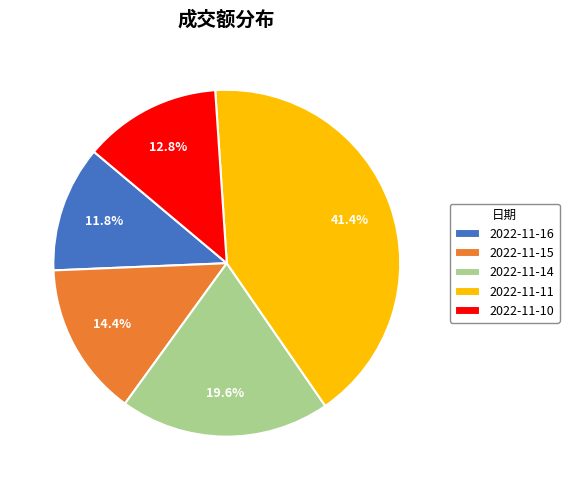

Is the sum of 2022-11-11 and 2022-11-15 greater than half?

Yes